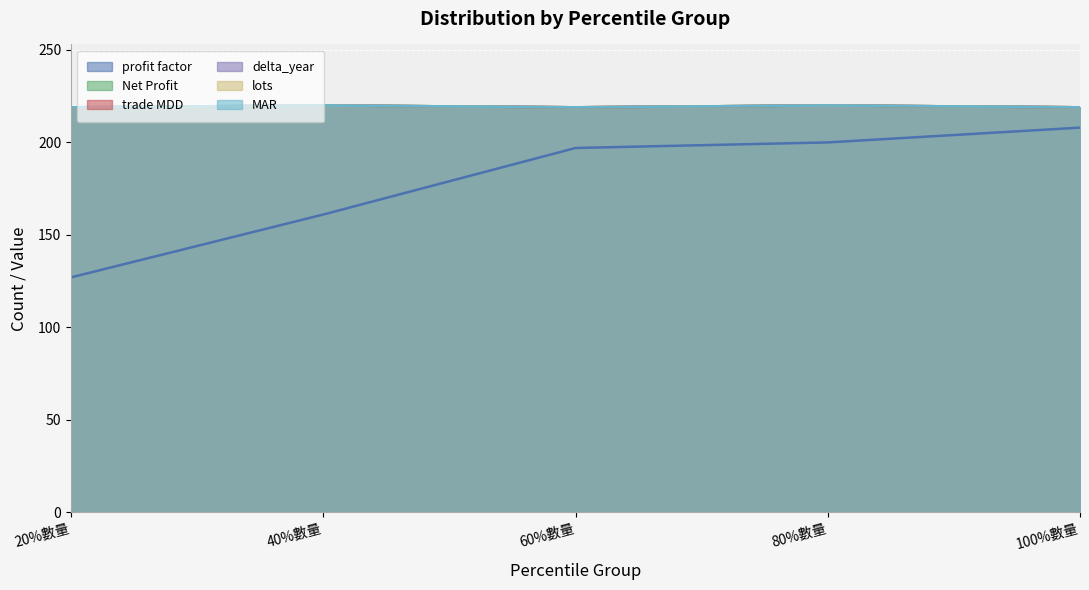

The value of MAR at 40%數量 is 114. True or false?

False